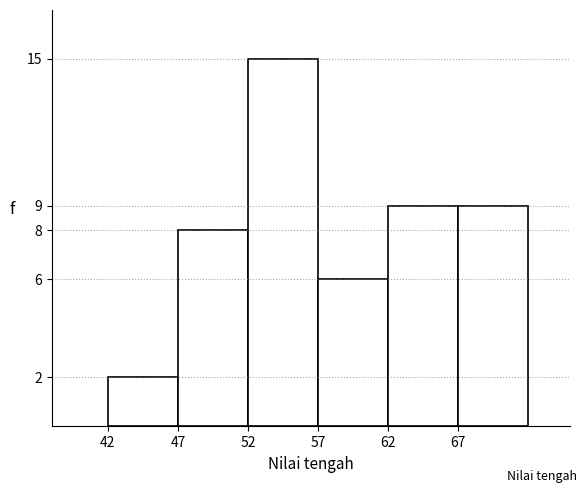

Reading left to right, transcribe this chart: for each bar, give the range it covers on the x-axis and its height. The values are not printed on the chart, so give them approximately, as read against the axis.

42 to 47: 2
47 to 52: 8
52 to 57: 15
57 to 62: 6
62 to 67: 9
67 to 72: 9